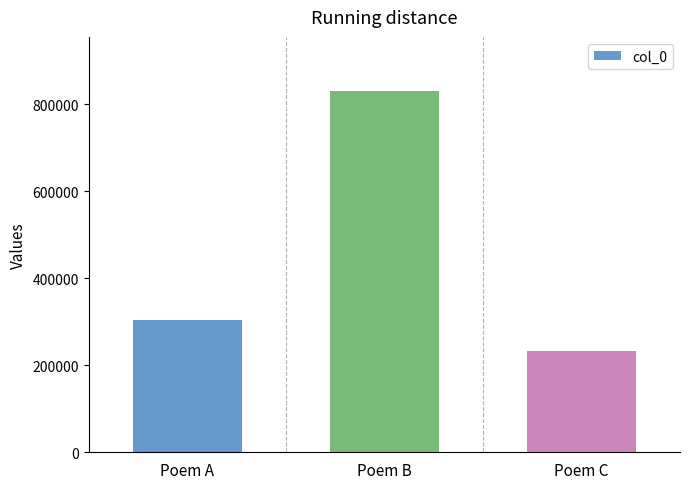

The chart shows a value of 77583 at Poem A. True or false?

False